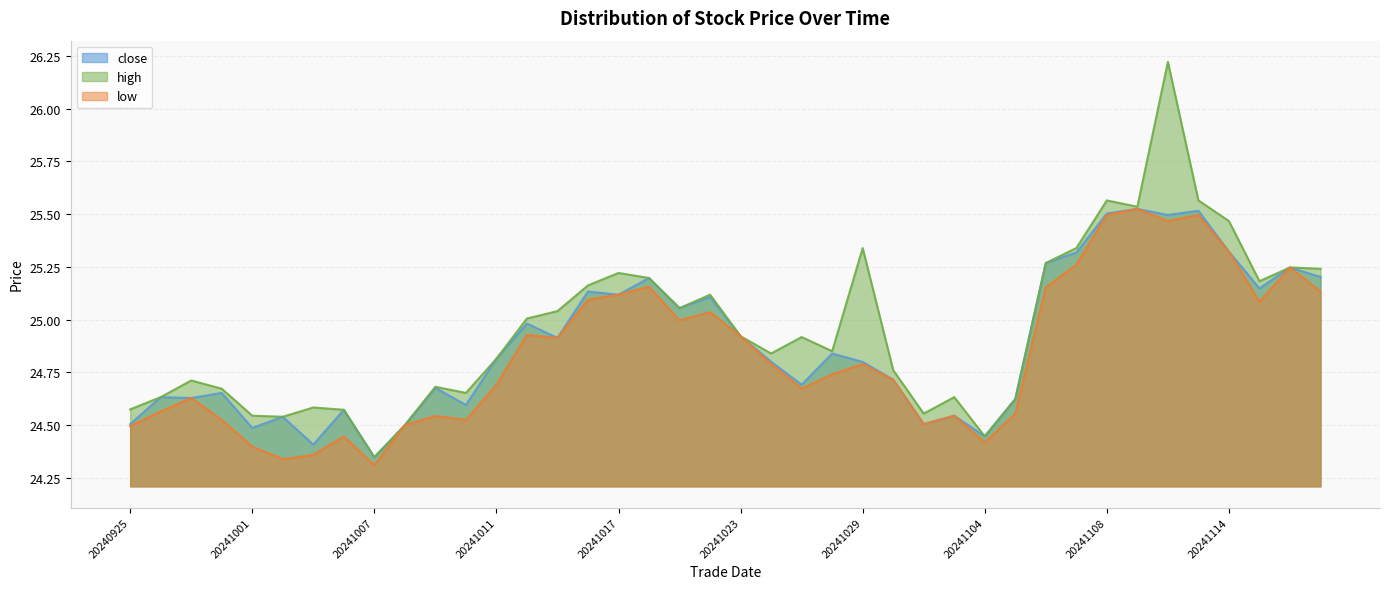

True or false: low and close intersect in this chart.

False